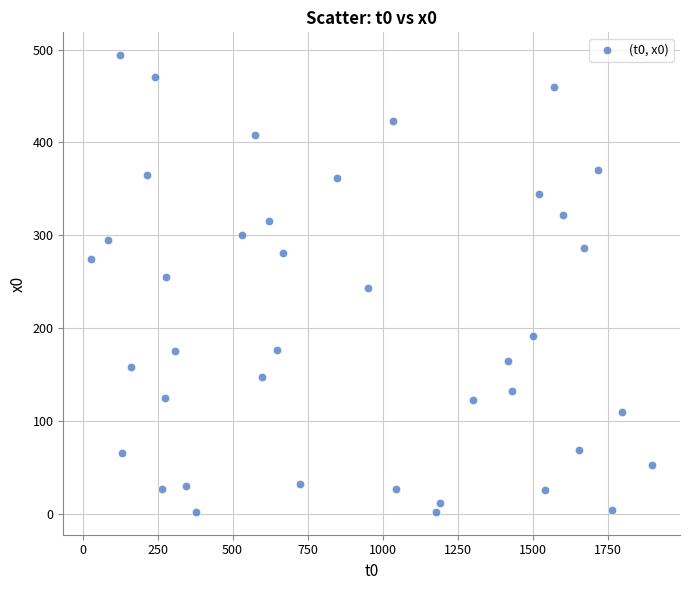

What is the range of X values (max minus min)?

1869